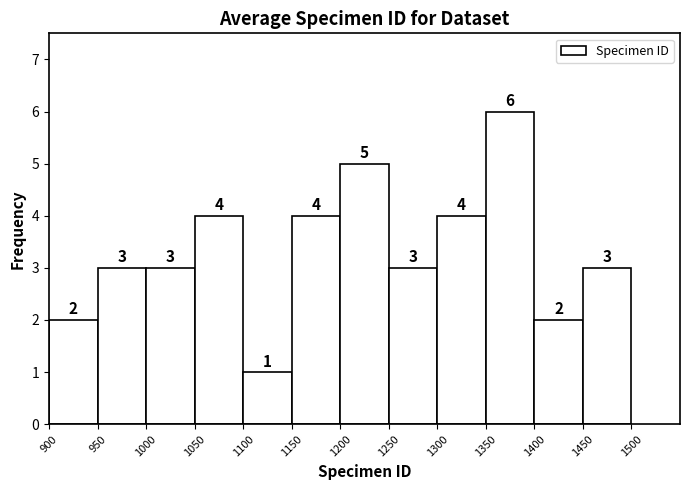

How tall is the bar that spans 1450 to 1500 on the x-axis?

3